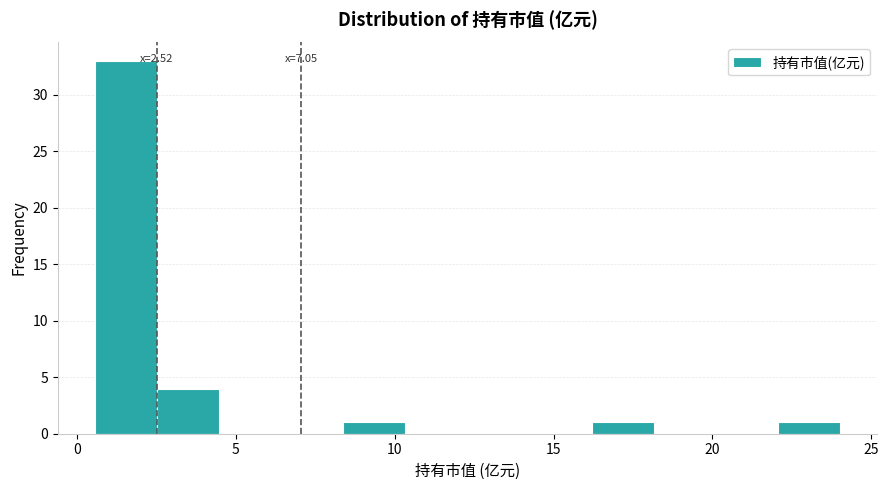

Around what value on the x-axis is the tallest bar? Give the approximate position of its centre, as read against the axis.

1.5